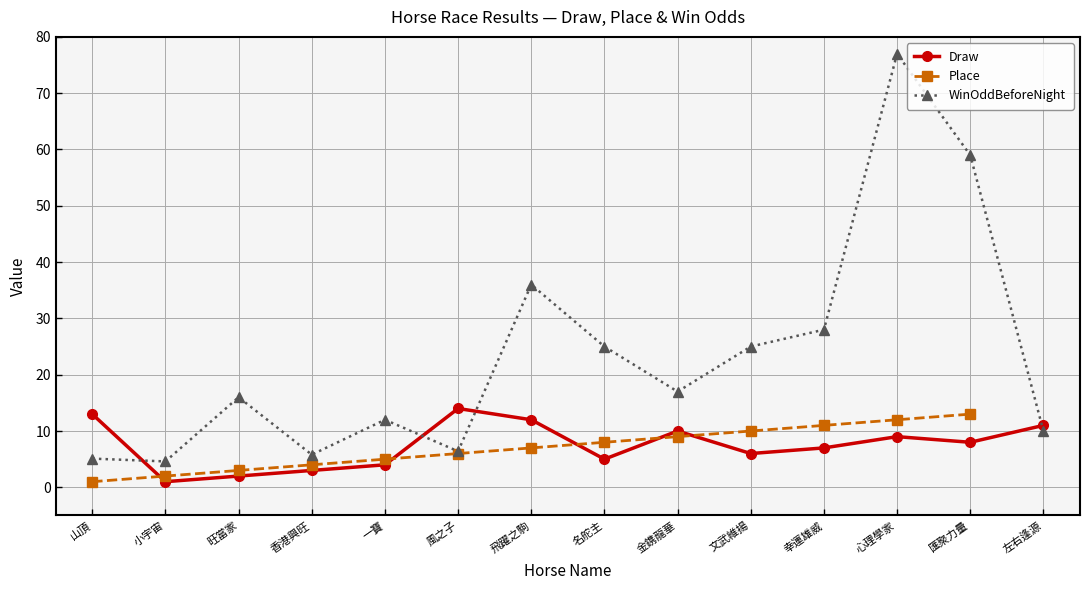

Rank the series at 香港興旺 from lowest to highest value.

Draw, Place, WinOddBeforeNight